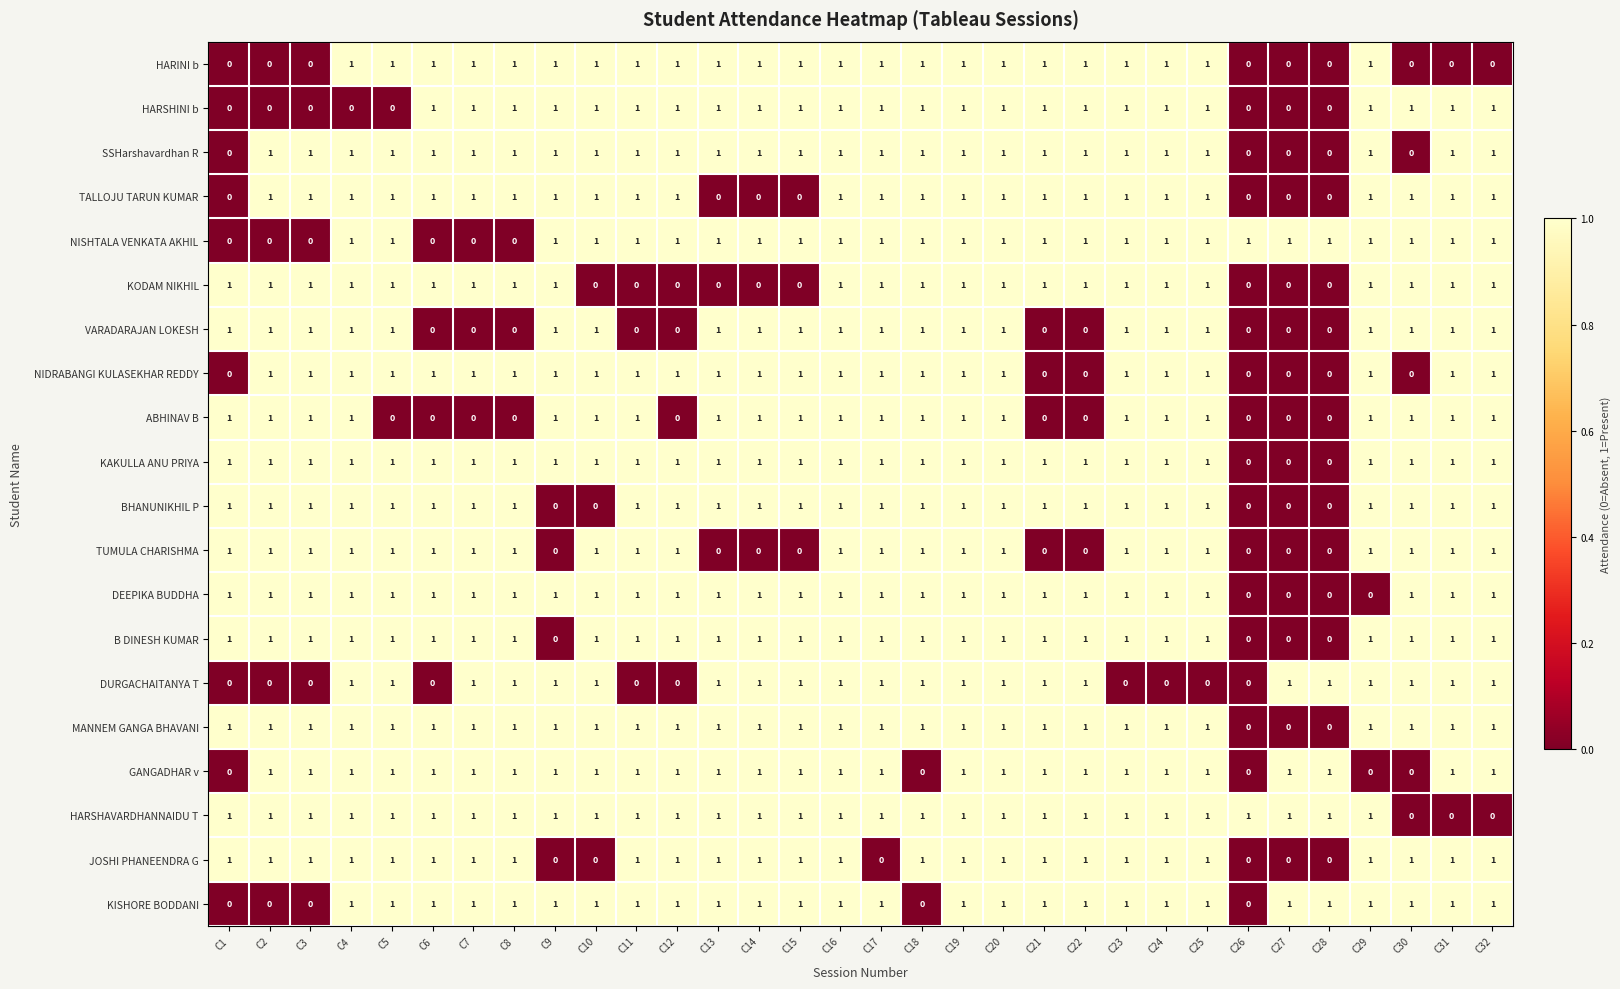

What is the total value across all series at C14?

17